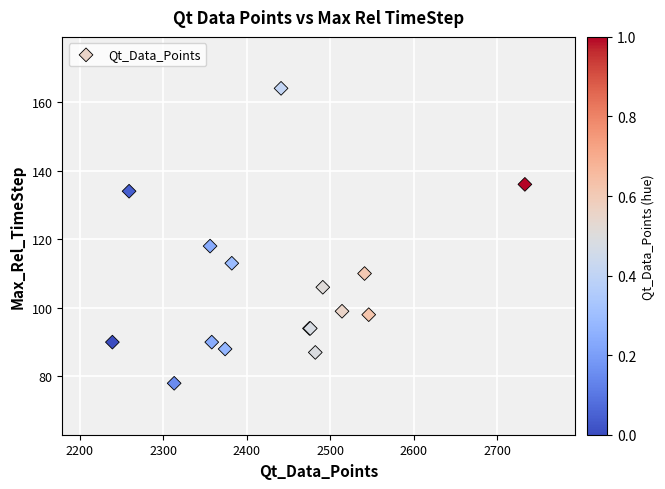

What Y value in the scatter plot is closest to 121?

118